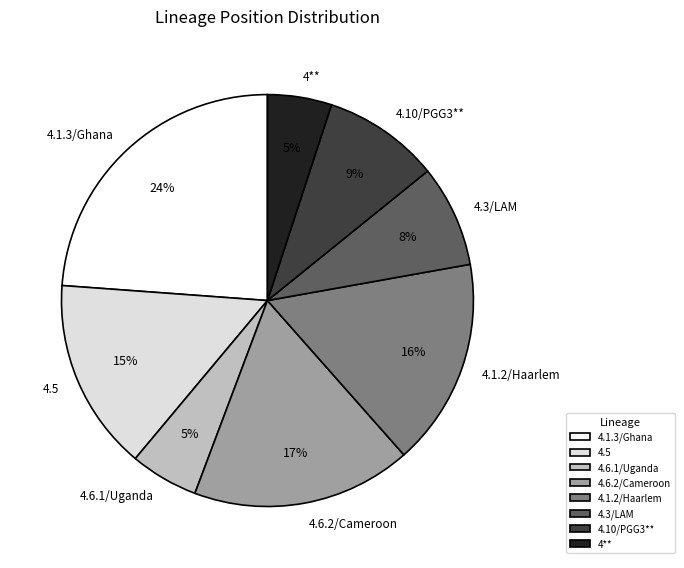

To the nearest percent, what portion does 4** represent?

5%